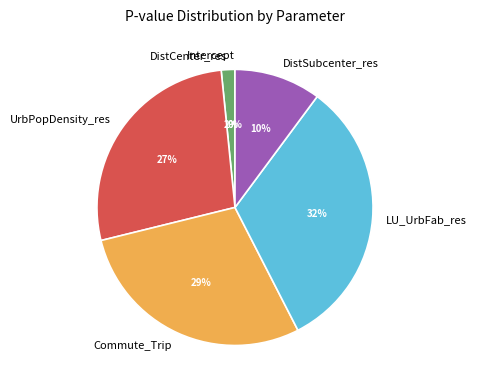

Does any single category account for the majority?

No